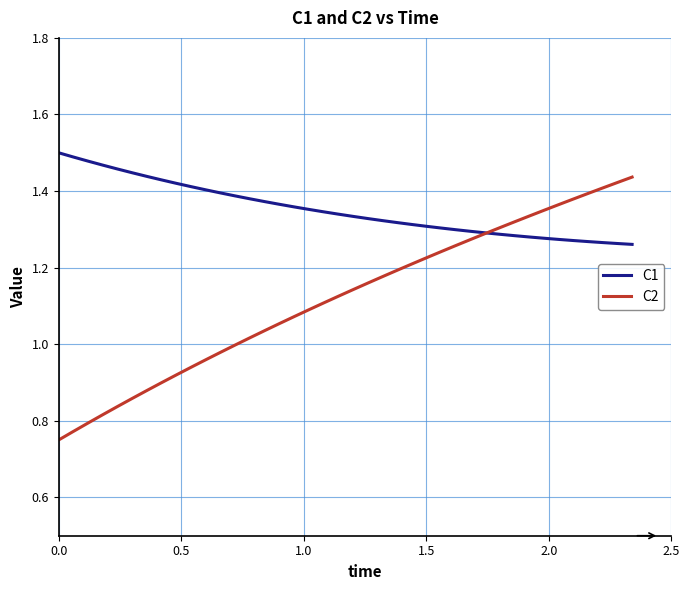

How many intersections are there between C1 and C2?

1